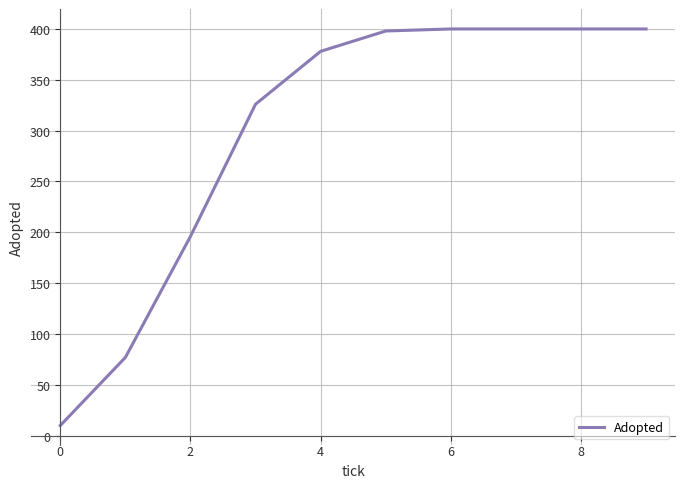

What is the smallest value displayed?

10